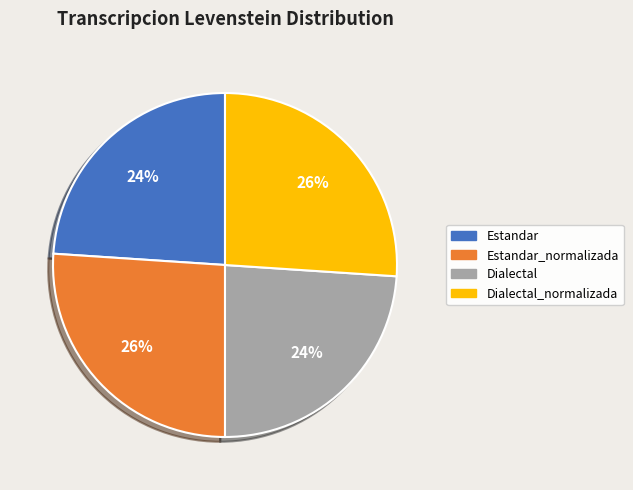

To the nearest percent, what is the difference between the largest and smallest slice percentages?

2%